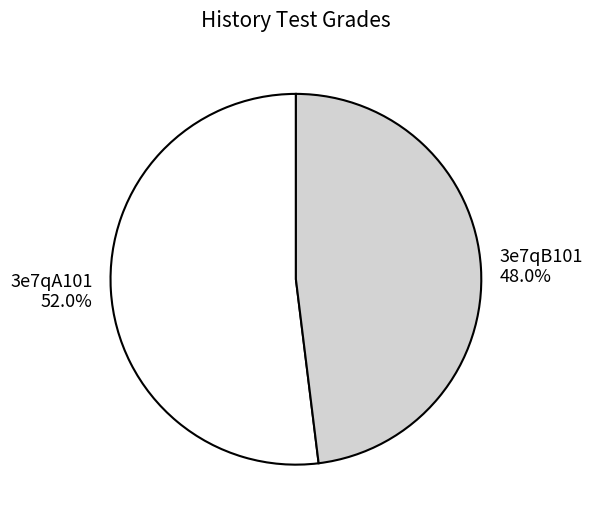

What is the smallest slice in the pie chart?

3e7qB101